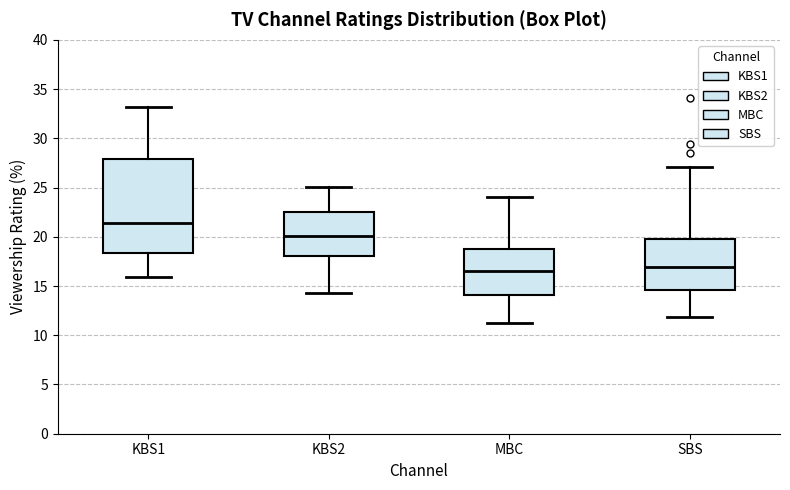

Reading left to right, read every box against the y-axis: the position of its median line, the range the box covers, and the ends of its whiskers. The values are not printed on the chart, so give them approximately, as read against the axis.

KBS1: median 21.5, box 18.5 to 28.0, whiskers 16.0 to 33.0
KBS2: median 20.0, box 18.0 to 22.5, whiskers 14.5 to 25.0
MBC: median 16.5, box 14.0 to 18.5, whiskers 11.0 to 24.0
SBS: median 17.0, box 14.5 to 19.5, whiskers 12.0 to 27.0